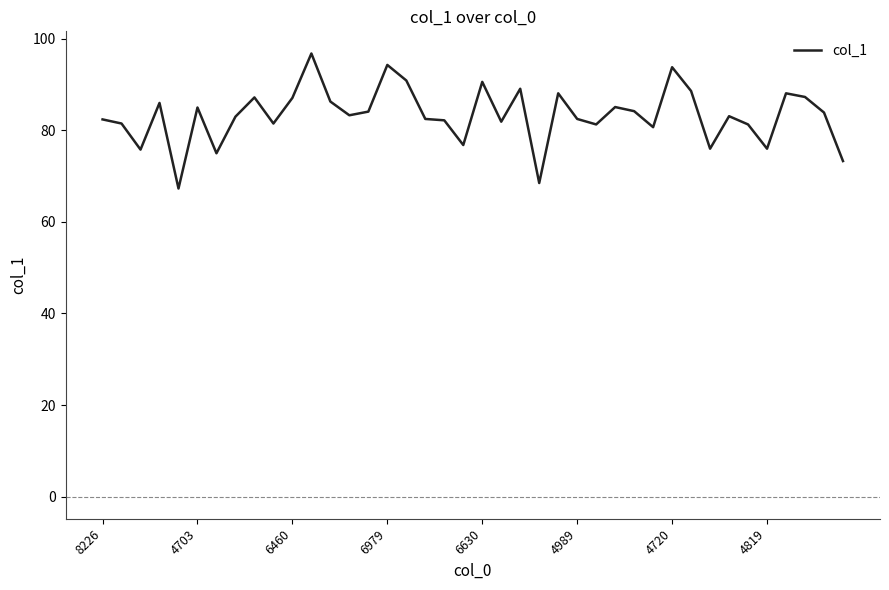

What is the difference between the maximum and minimum values?

29.5